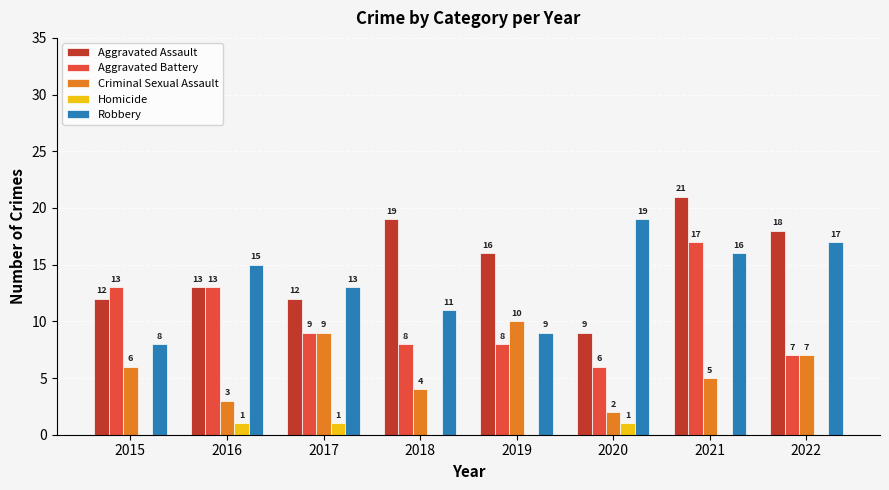

Which category has the highest value in the Aggravated Assault series?

2021